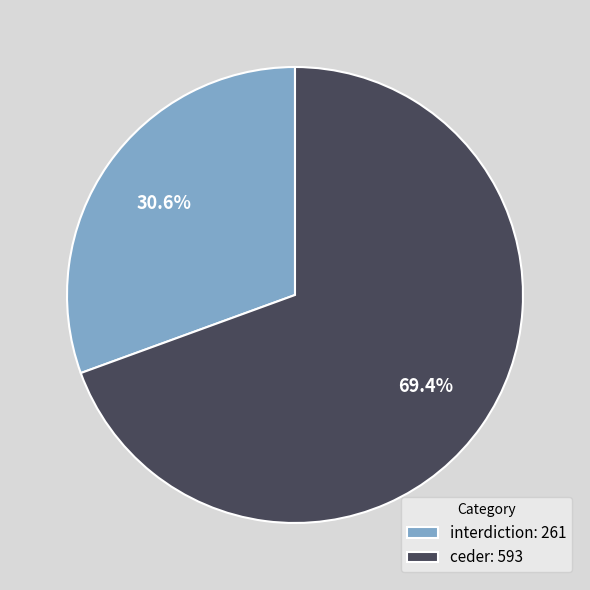

Count the number of slices in the pie.

2